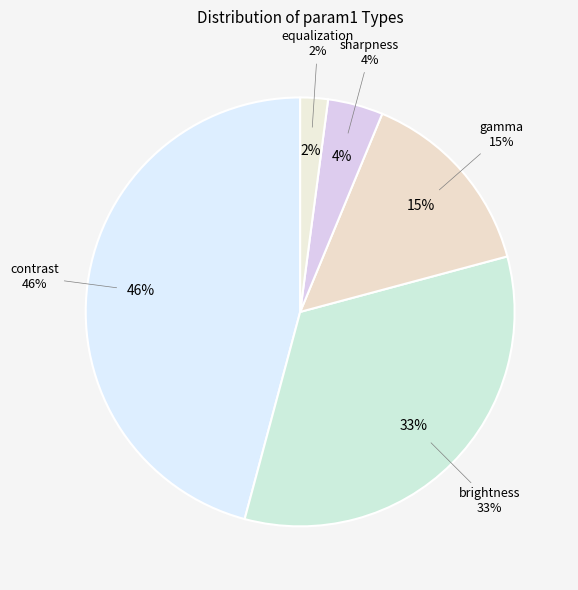

The contrast slice represents 55% of the pie. True or false?

False